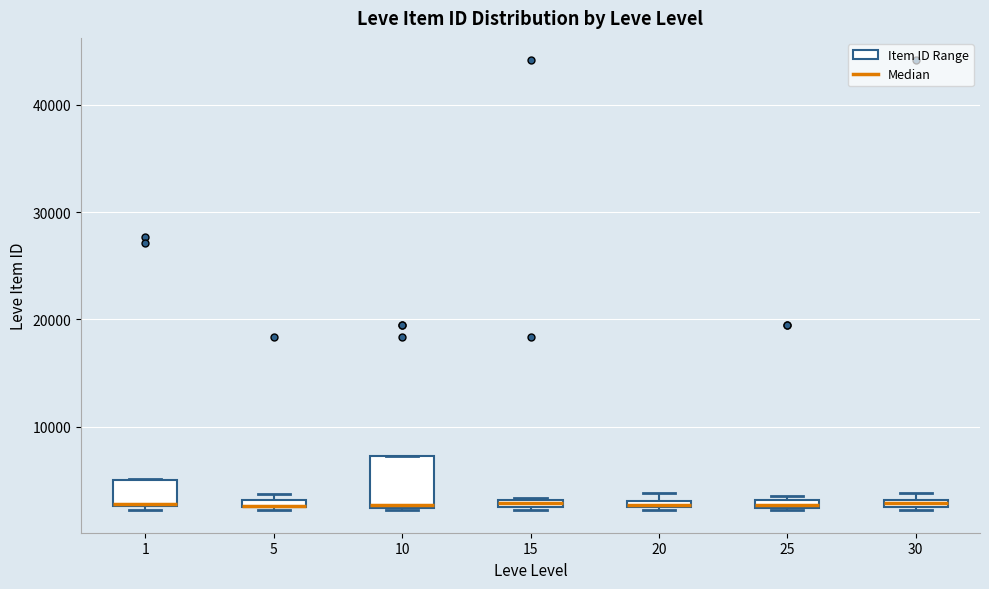

Where is the upper edge of the box at x = 20 on the y-axis? The values are not printed on the chart, so give them approximately, as read against the axis.

3000